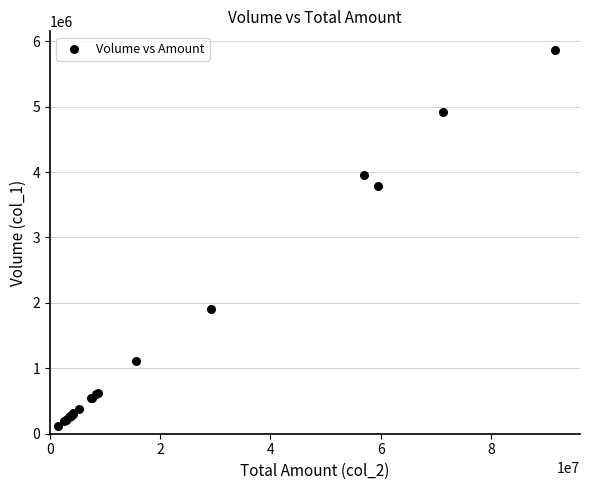

What Y value in the scatter plot is closest to 2988115?

3790049